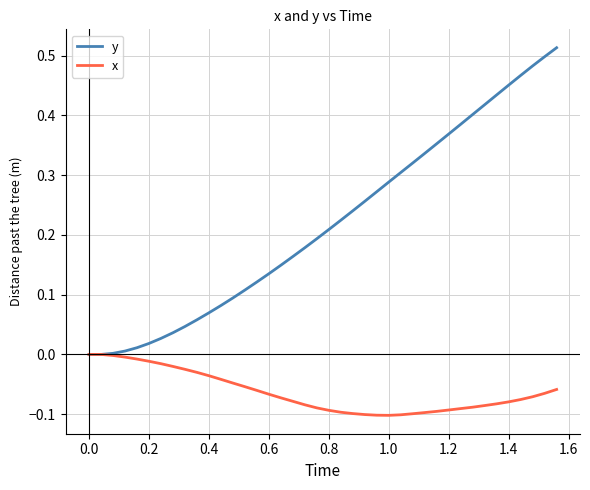

Which series has the largest range (max minus min)?

y